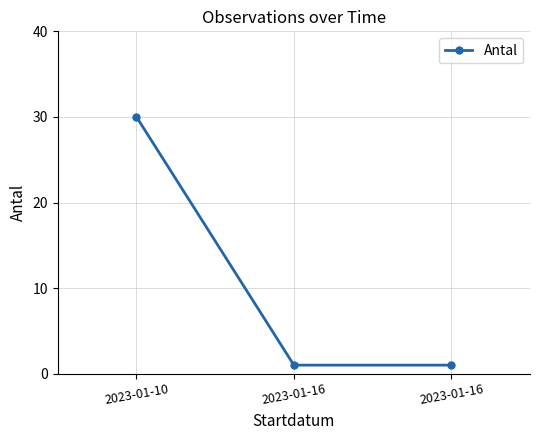

Does the chart have visible grid lines?

Yes